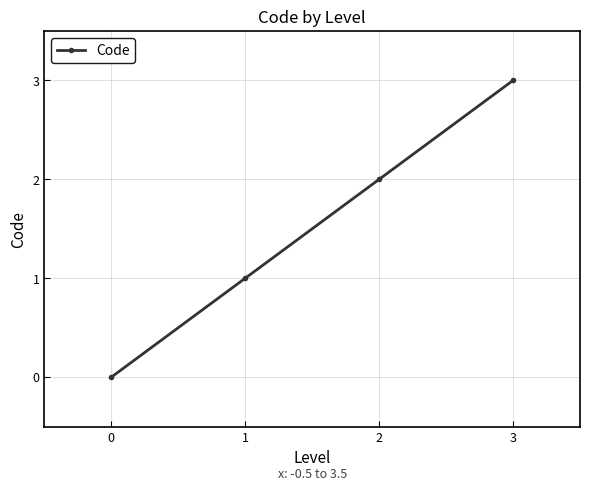

What is the difference between the values at 2 and 0?

2